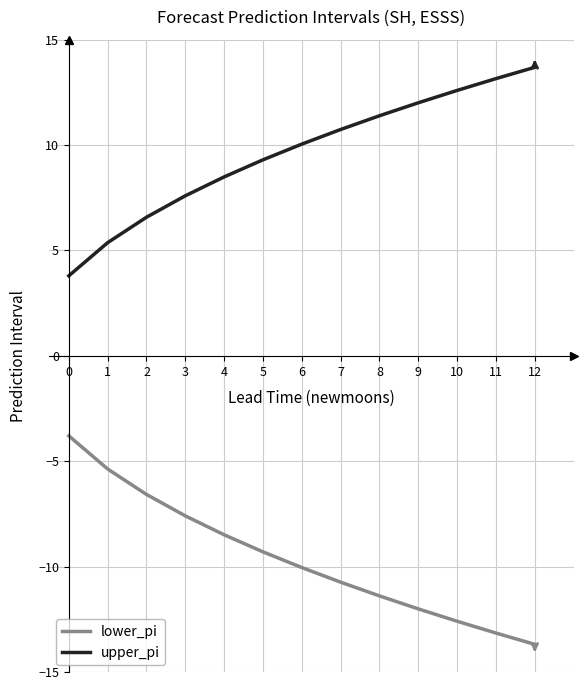

What are all the series names shown in the legend?

lower_pi, upper_pi